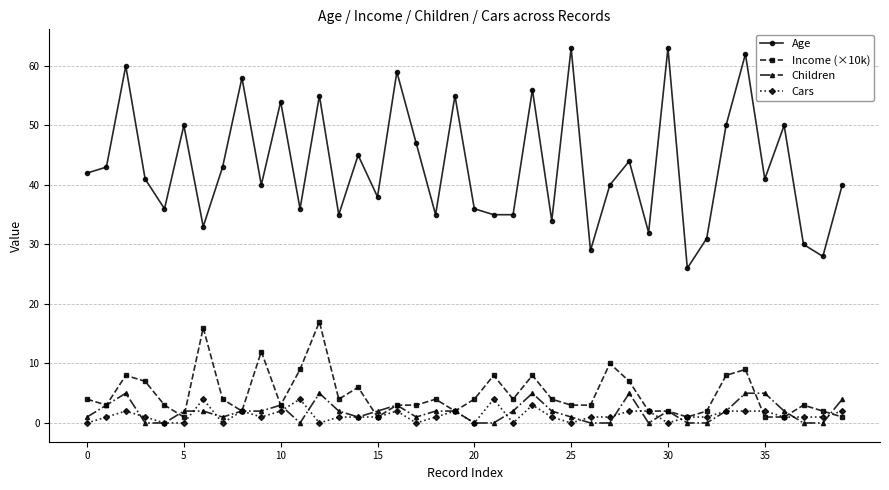

At how many categories does at least one series exceed 13?

40